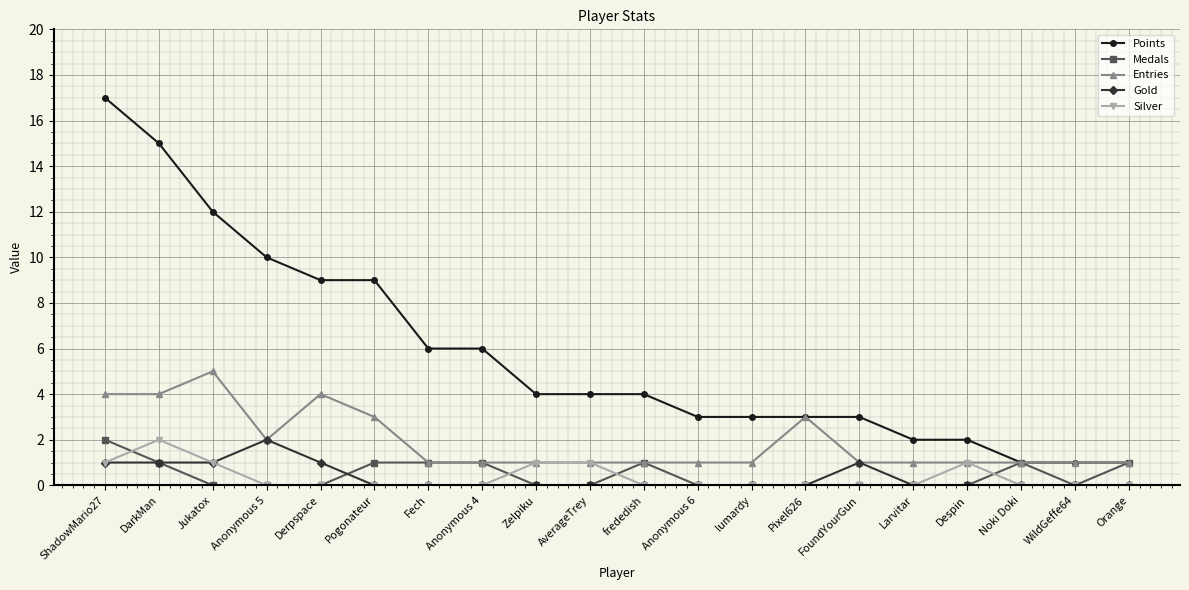

Reading left to right, transcribe all the data shown in this chart.

Points: 17	15	12	10	9	9	6	6	4	4	4	3	3	3	3	2	2	1	1	1
Medals: 2	1	0	0	0	1	1	1	0	0	1	0	0	0	0	0	0	1	0	1
Entries: 4	4	5	2	4	3	1	1	1	1	1	1	1	3	1	1	1	1	1	1
Gold: 1	1	1	2	1	0	0	0	0	0	0	0	0	0	1	0	0	0	0	0
Silver: 1	2	1	0	0	0	0	0	1	1	0	0	0	0	0	0	1	0	0	0